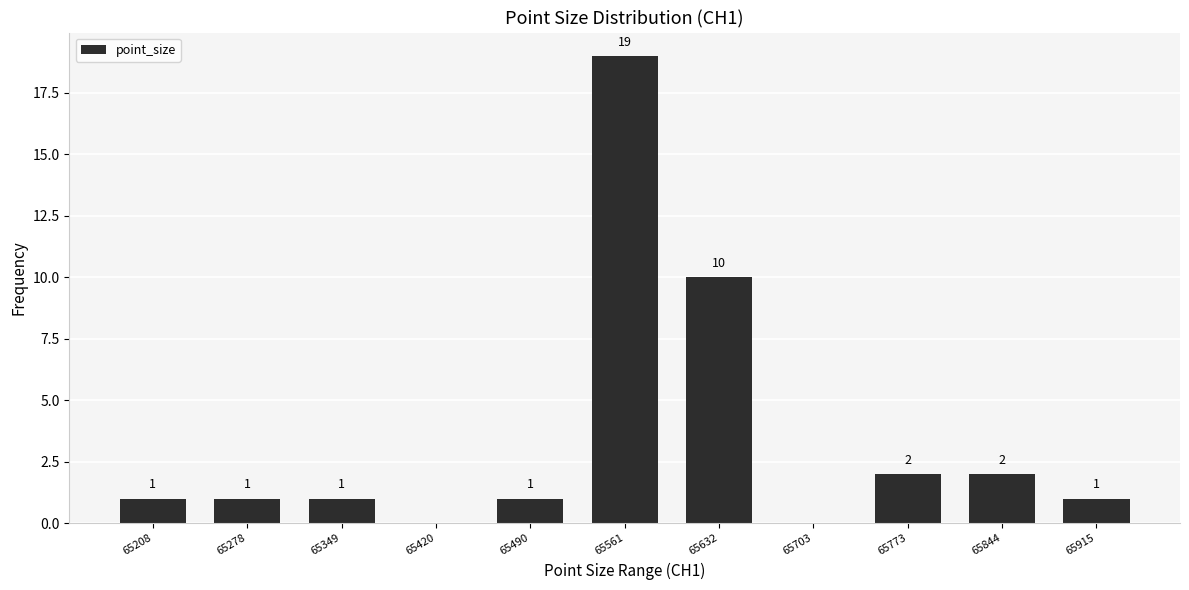

Reading left to right, transcribe all the data shown in this chart.

65208=1	65278=1	65349=1	65420=0	65490=1	65561=19	65632=10	65703=0	65773=2	65844=2	65915=1